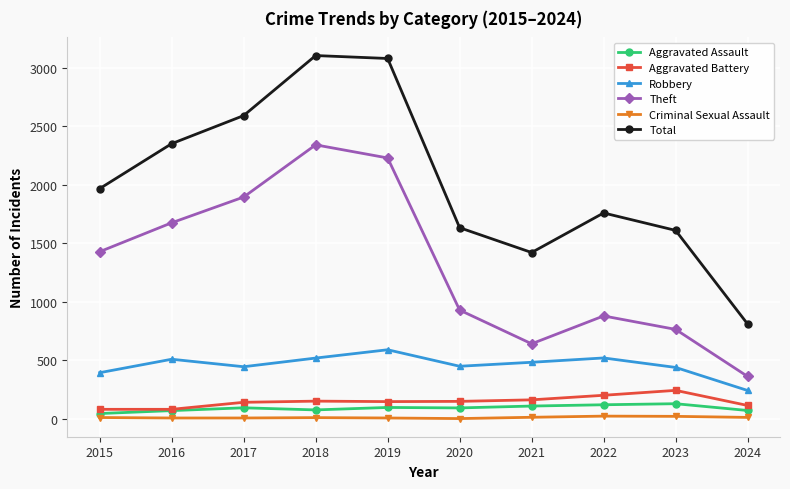

Which series has the largest total across all categories?

Total